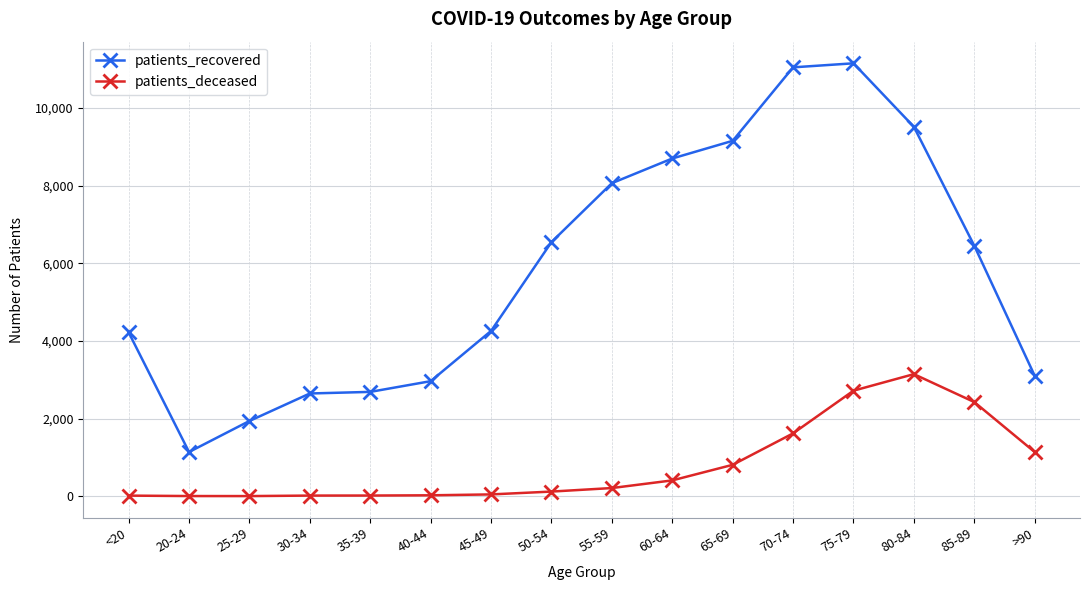

What are all the series names shown in the legend?

patients_recovered, patients_deceased